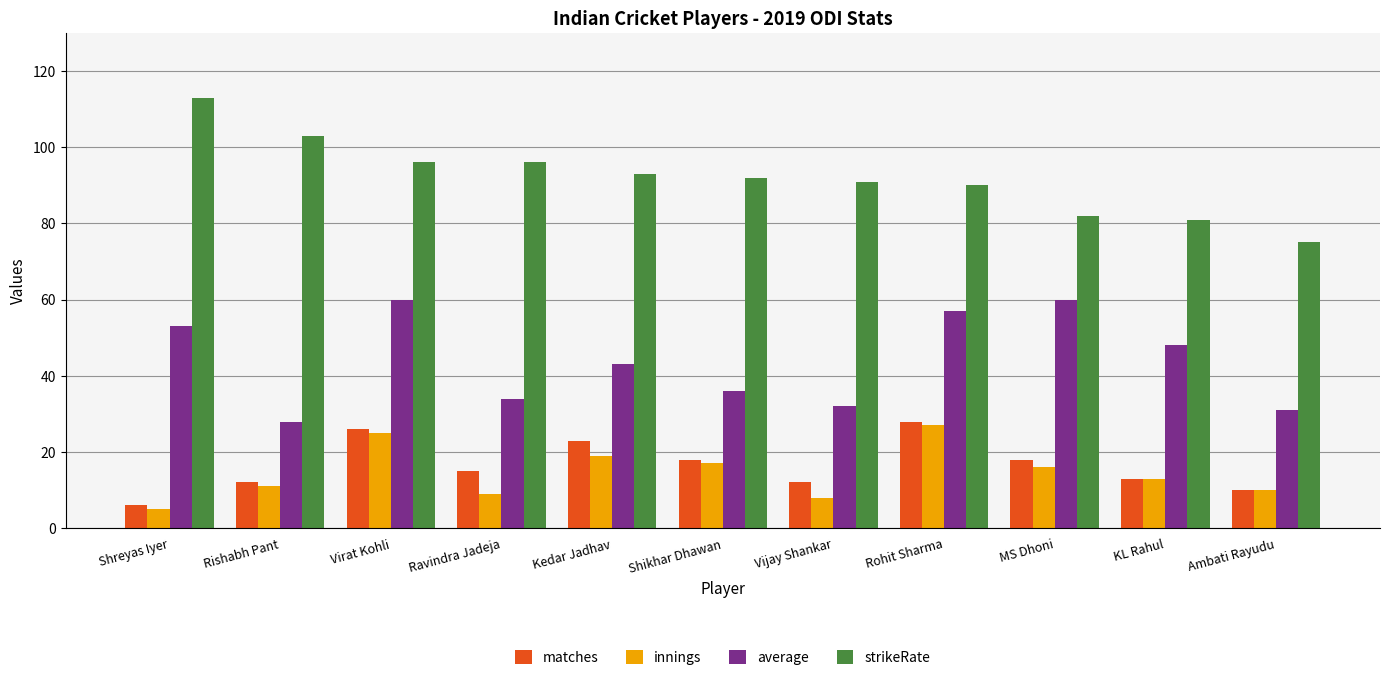

What is the sum of the innings values at Kedar Jadhav and MS Dhoni?

35